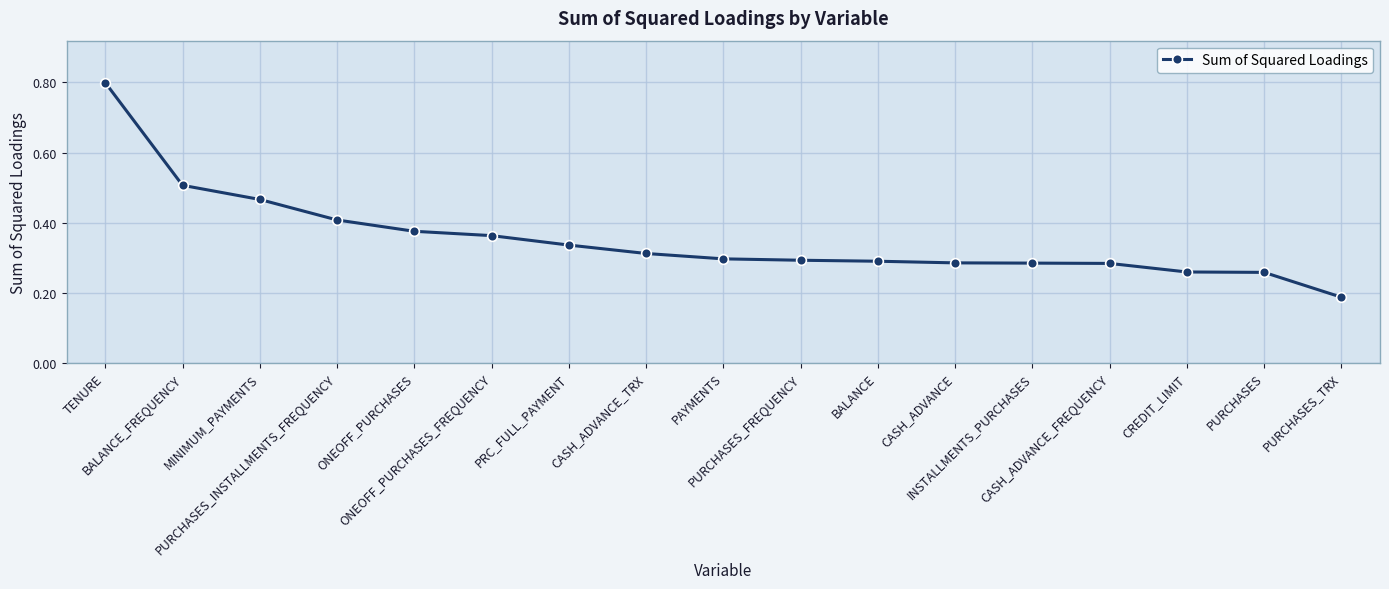

What is the difference between the maximum and minimum values?

0.6